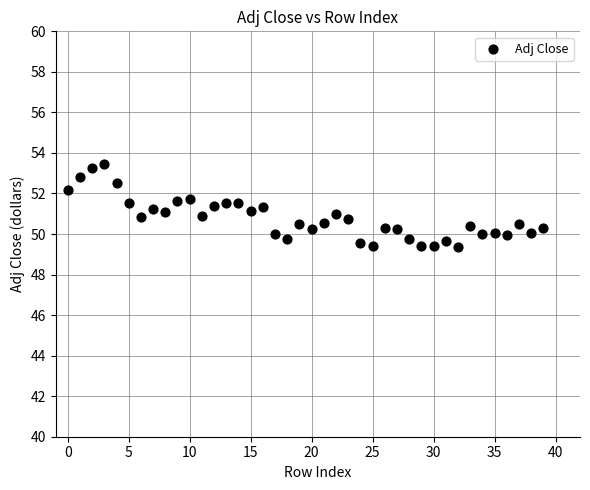

What is the range of Y values (max minus min)?

4.1